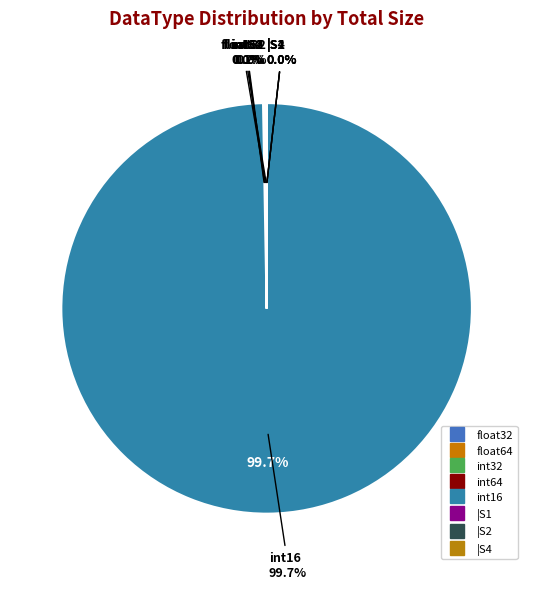

Does |S1 account for over 50% of the chart?

No